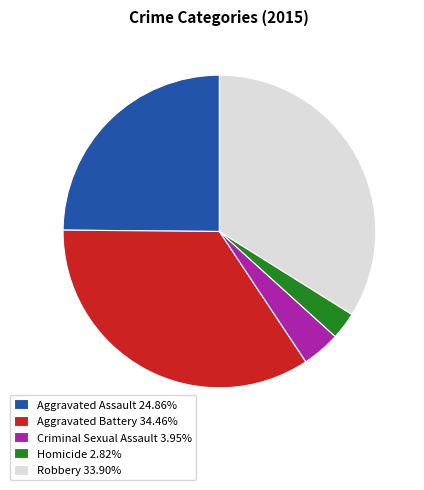

Is the sum of Criminal Sexual Assault and Robbery greater than half?

No